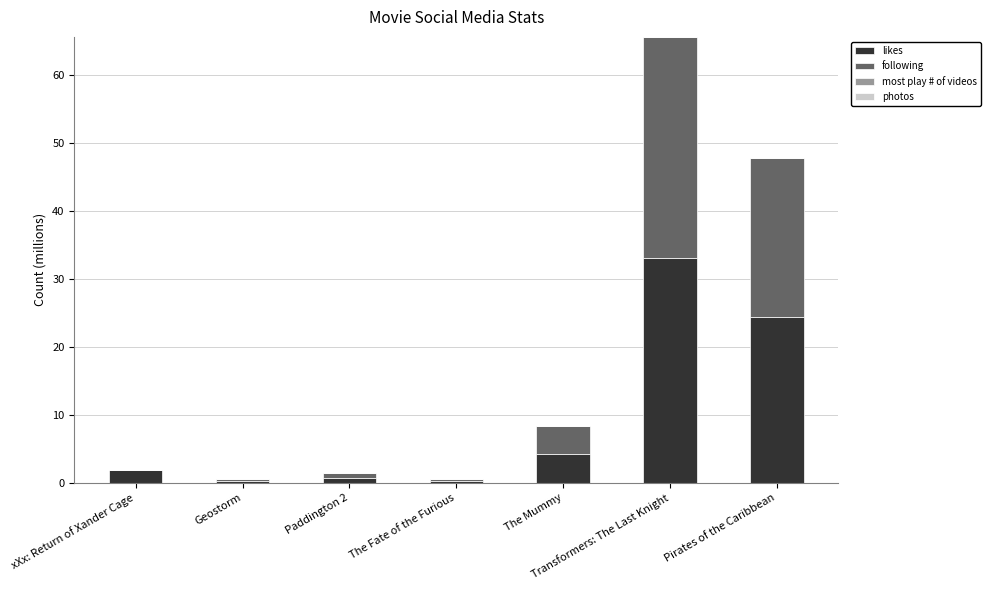

What is the sum of all likes values?

64.7